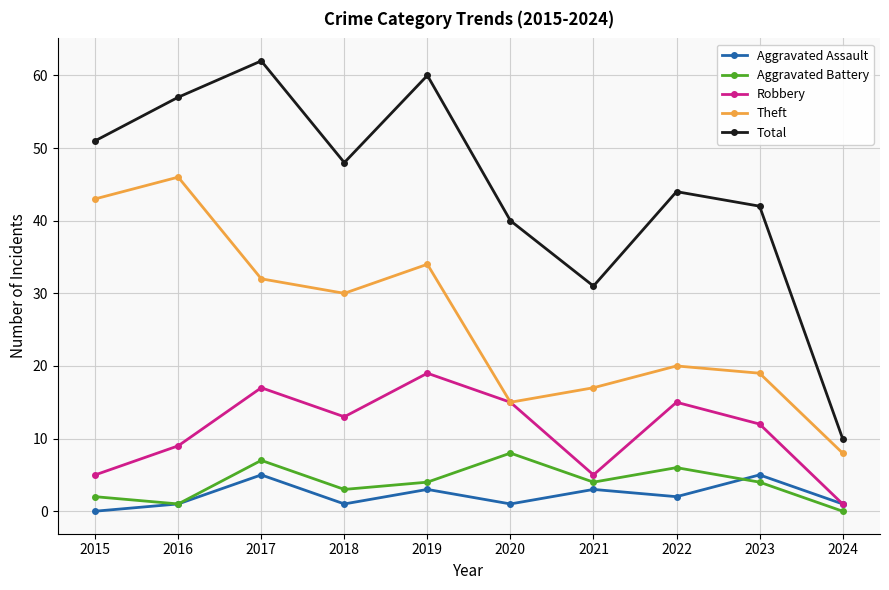

What is the difference between the second highest and second lowest values in the Aggravated Battery series?

6